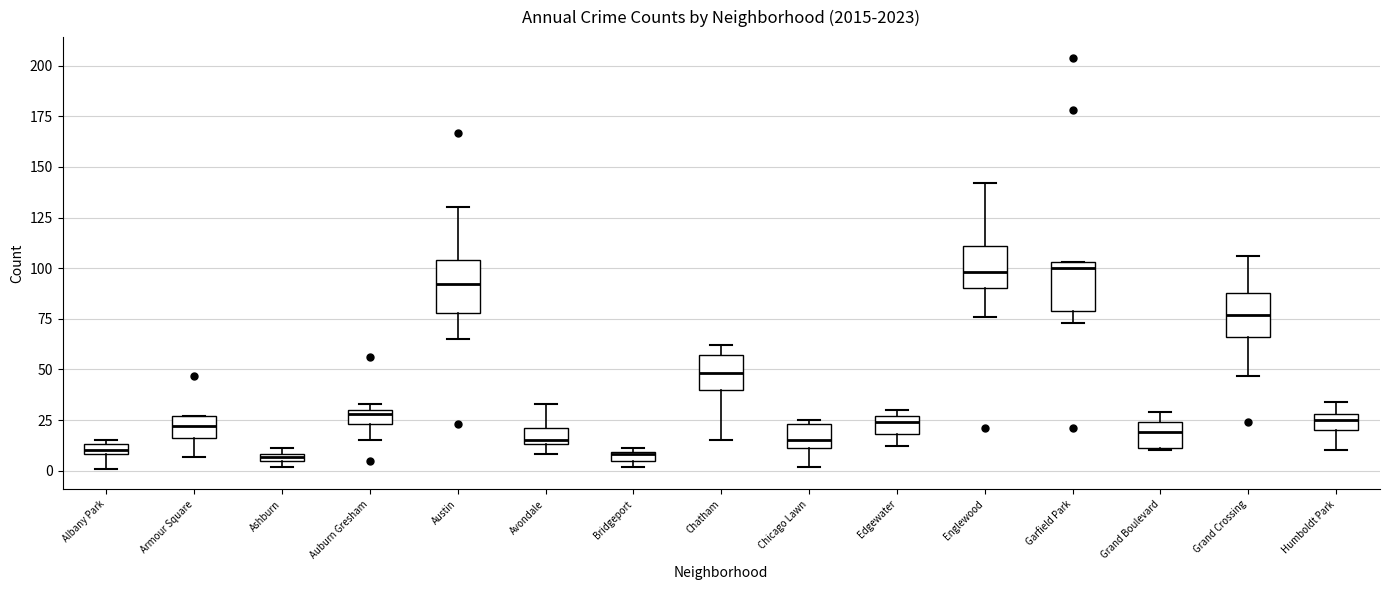

Where does the lower whisker of the box for Chicago Lawn end on the y-axis? The values are not printed on the chart, so give them approximately, as read against the axis.

0